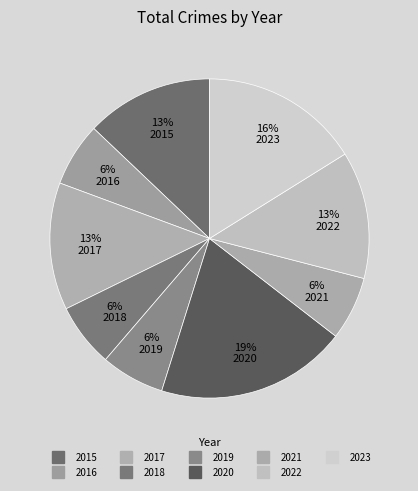

To the nearest percent, what is the difference between the largest and smallest slice percentages?

13%